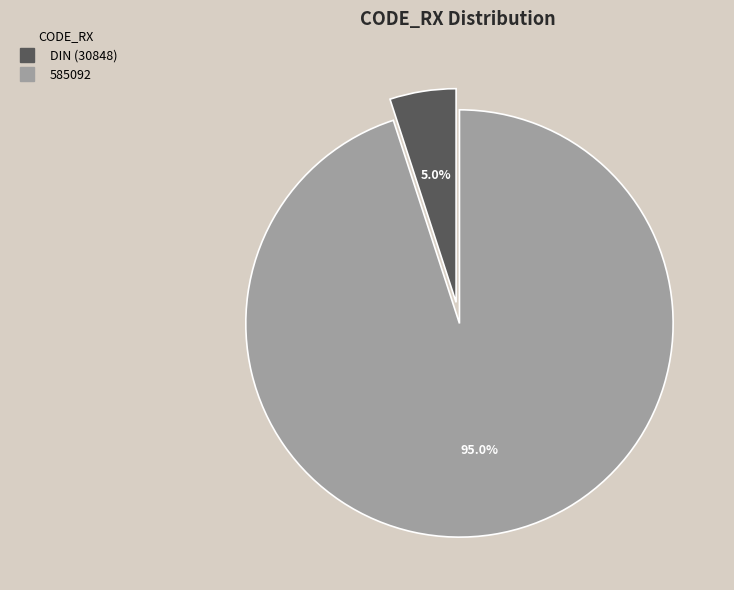

True or false: 585092 accounts for 99% of the total.

False